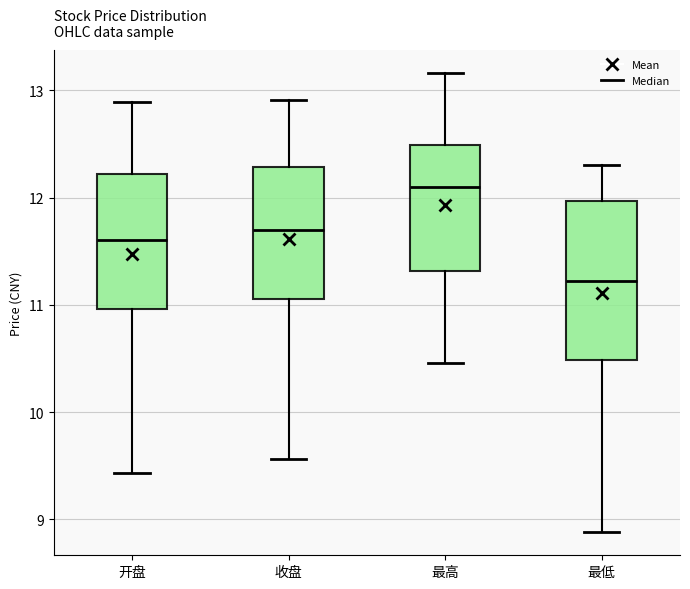

Reading left to right, read every box against the y-axis: the position of its median line, the range the box covers, and the ends of its whiskers. The values are not printed on the chart, so give them approximately, as read against the axis.

开盘: median 11.6, box 11.0 to 12.2, whiskers 9.4 to 12.9
收盘: median 11.7, box 11.1 to 12.3, whiskers 9.6 to 12.9
最高: median 12.1, box 11.3 to 12.5, whiskers 10.5 to 13.2
最低: median 11.2, box 10.5 to 12.0, whiskers 8.9 to 12.3